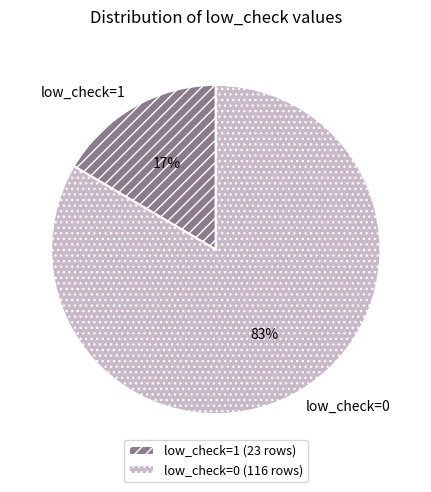

To the nearest percent, what portion does low_check=0 represent?

83%